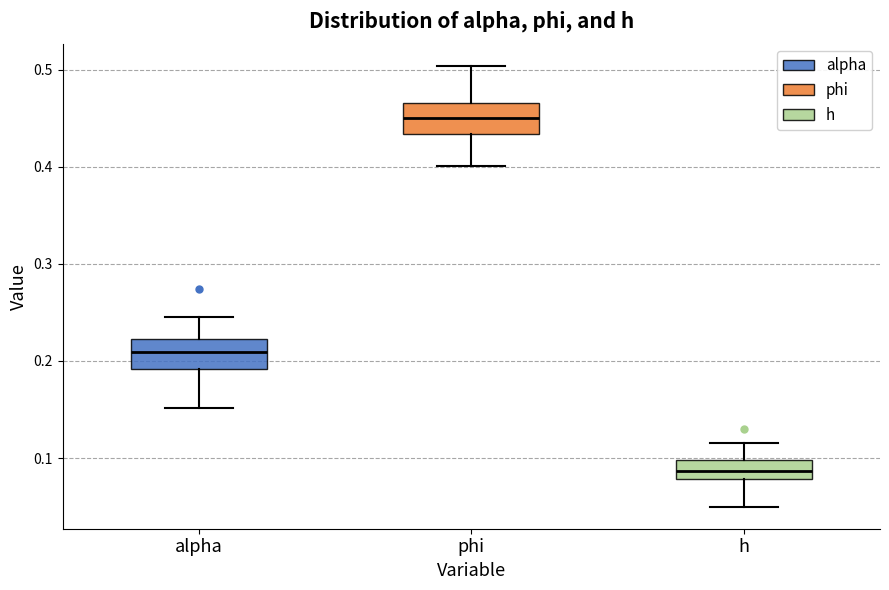

Reading left to right, read every box against the y-axis: the position of its median line, the range the box covers, and the ends of its whiskers. The values are not printed on the chart, so give them approximately, as read against the axis.

alpha: median 0.21, box 0.19 to 0.22, whiskers 0.15 to 0.24
phi: median 0.45, box 0.43 to 0.47, whiskers 0.40 to 0.50
h: median 0.09, box 0.08 to 0.10, whiskers 0.05 to 0.12